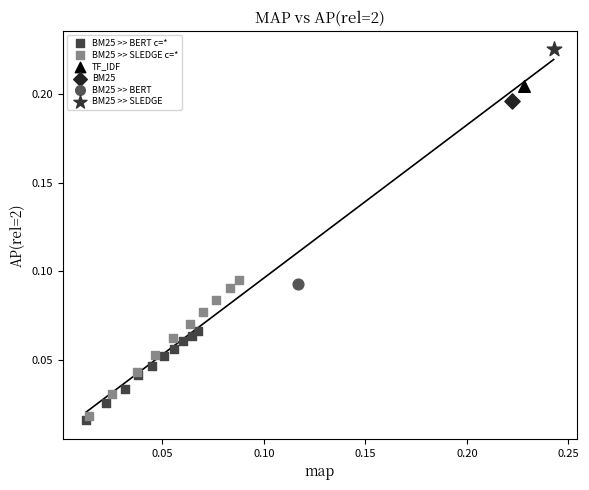

What are all the series names shown in the legend?

BM25 >> BERT c=*, BM25 >> SLEDGE c=*, TF_IDF, BM25, BM25 >> BERT, BM25 >> SLEDGE